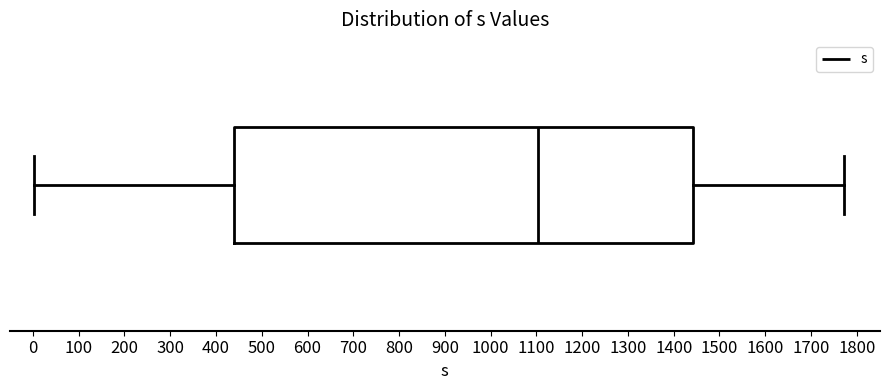

Where does the median line of the box sit on the x-axis? The values are not printed on the chart, so give them approximately, as read against the axis.

1100